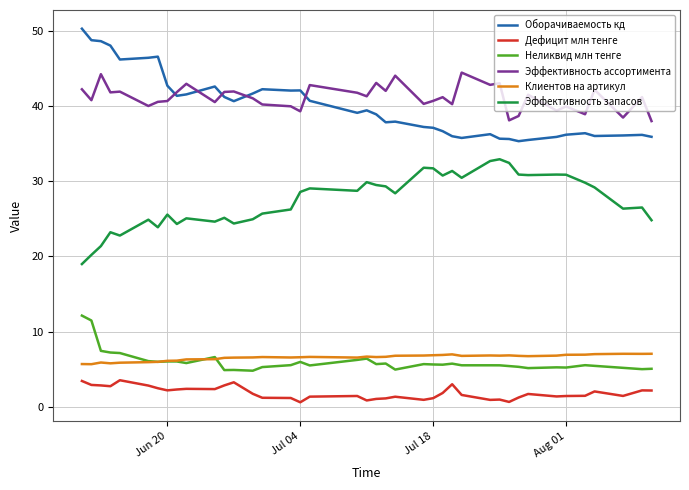

True or false: Эффективность запасов and Эффективность ассортимента intersect in this chart.

False